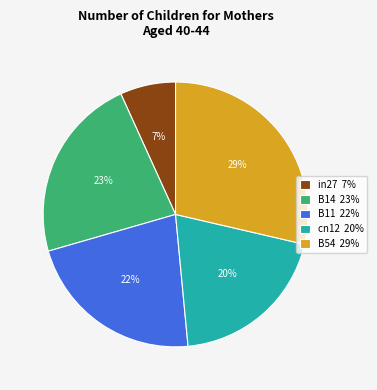

To the nearest percent, what is the combined percentage of in27 and B11?

29%